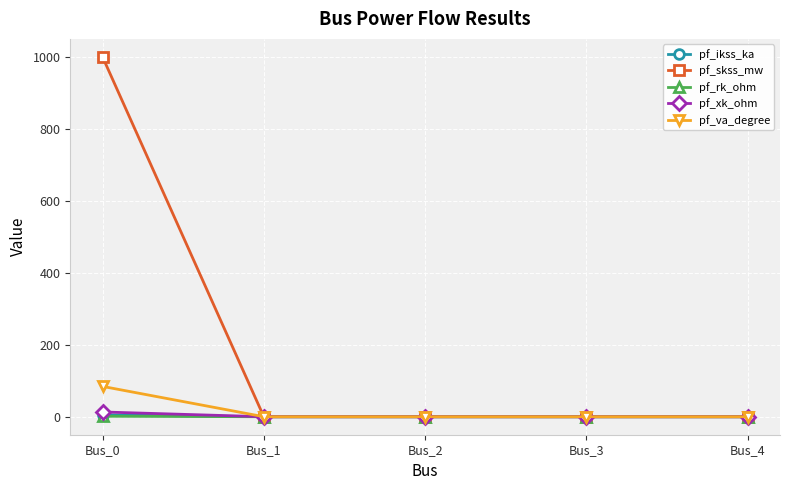

At which label does pf_skss_mw reach its peak?

Bus_0